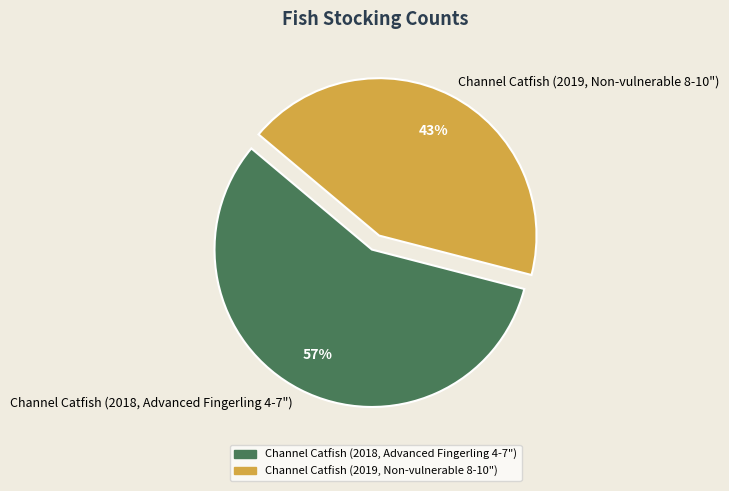

To the nearest percent, what is the average slice percentage?

50%